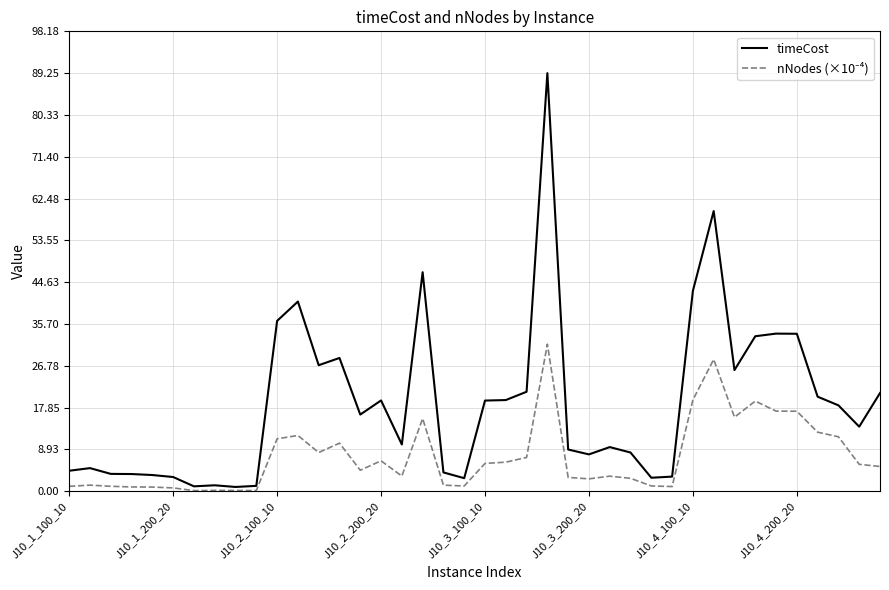

What is the highest value of the timeCost series?

89.3